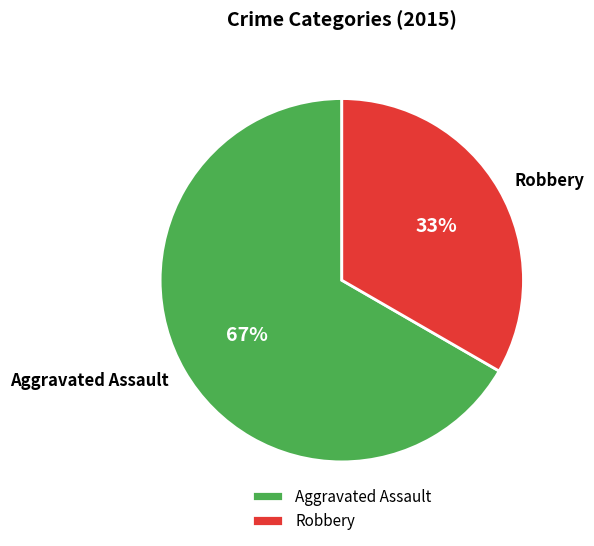

Which slice is the smallest?

Robbery